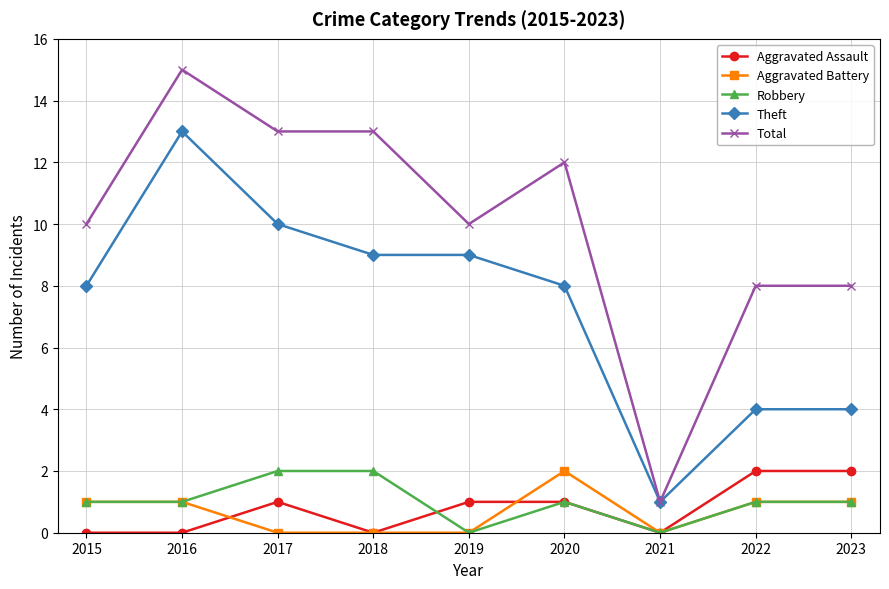

Which series changed the most between 2018 and 2019?

Total